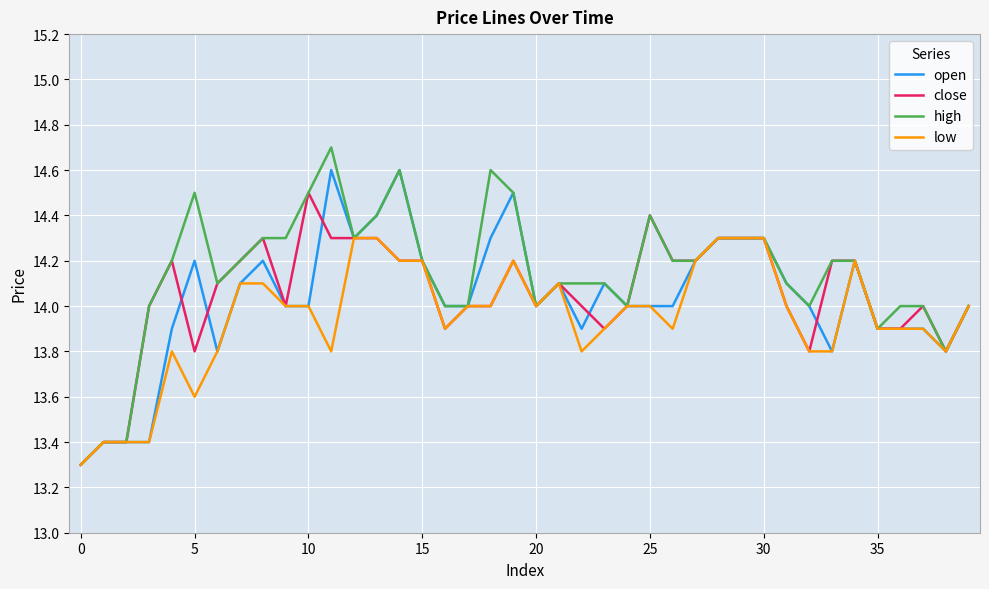

What is the difference between the maximum and minimum values in the high series?

1.4